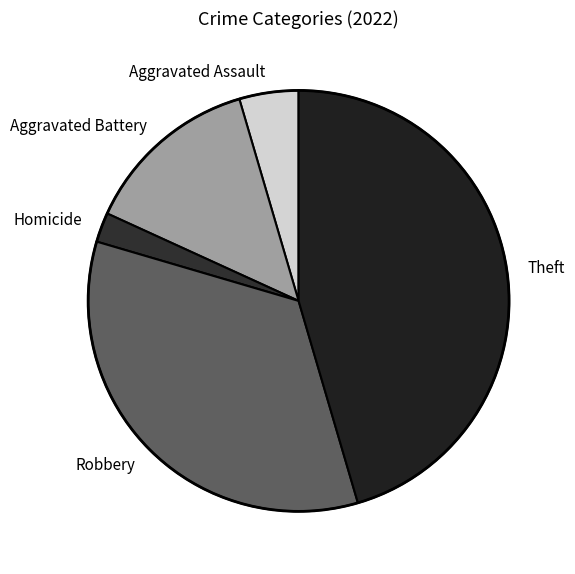

Rank the categories by value from highest to lowest.

Theft, Robbery, Aggravated Battery, Aggravated Assault, Homicide